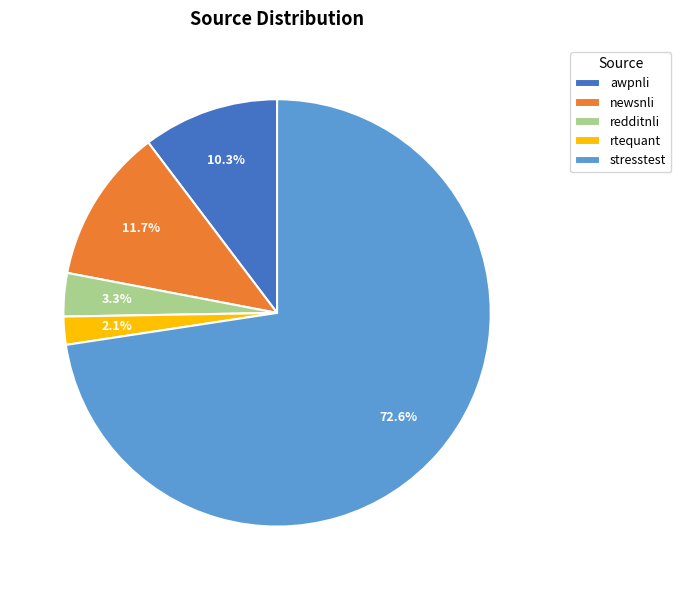

Rank the categories by value from lowest to highest.

rtequant, redditnli, awpnli, newsnli, stresstest